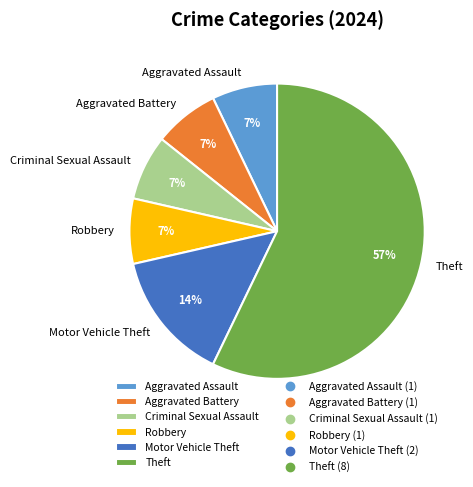

What is the ratio of the value at Aggravated Assault to the value at Aggravated Battery?

1.0